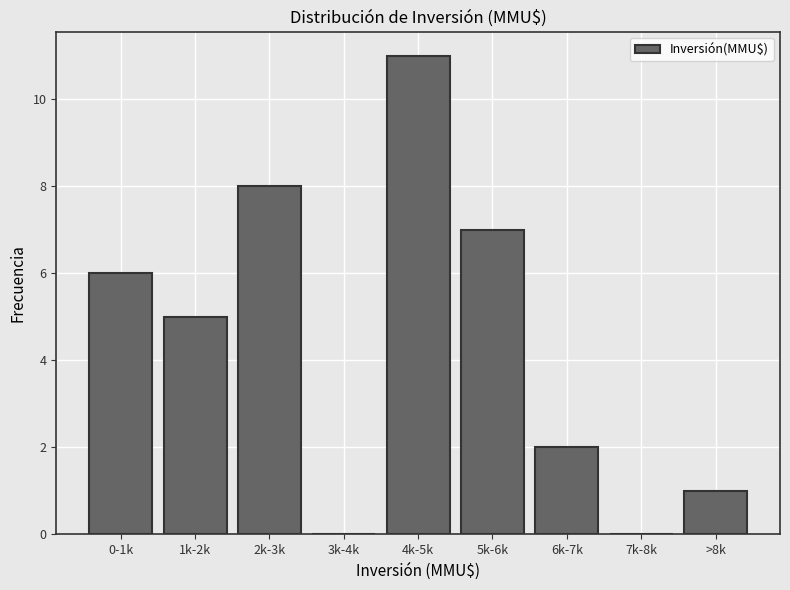

Reading left to right, transcribe all the data shown in this chart.

0-1k=6	1k-2k=5	2k-3k=8	3k-4k=0	4k-5k=11	5k-6k=7	6k-7k=2	7k-8k=0	>8k=1